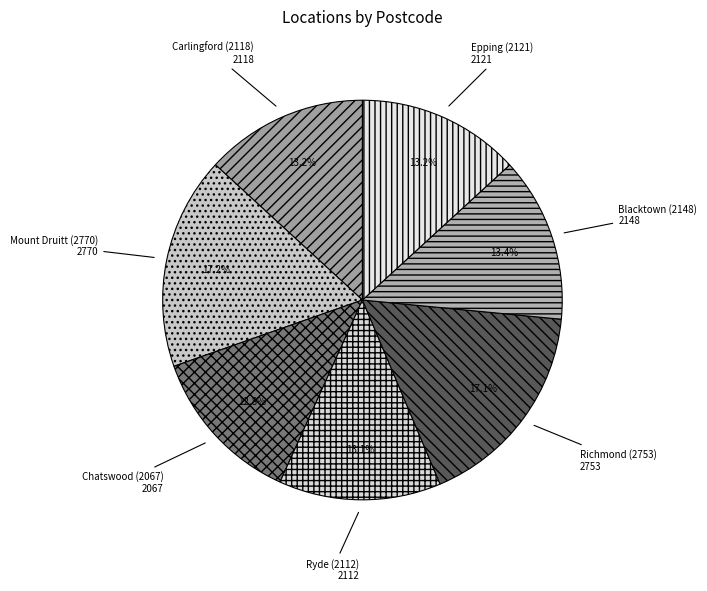

Between Richmond (2753) and Epping (2121), which is larger?

Richmond (2753)